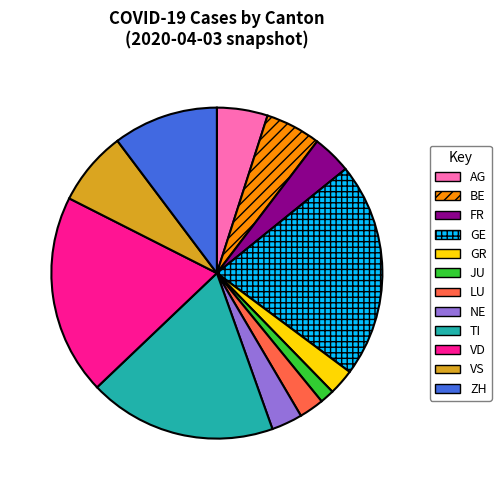

How many slices are in this pie chart?

12